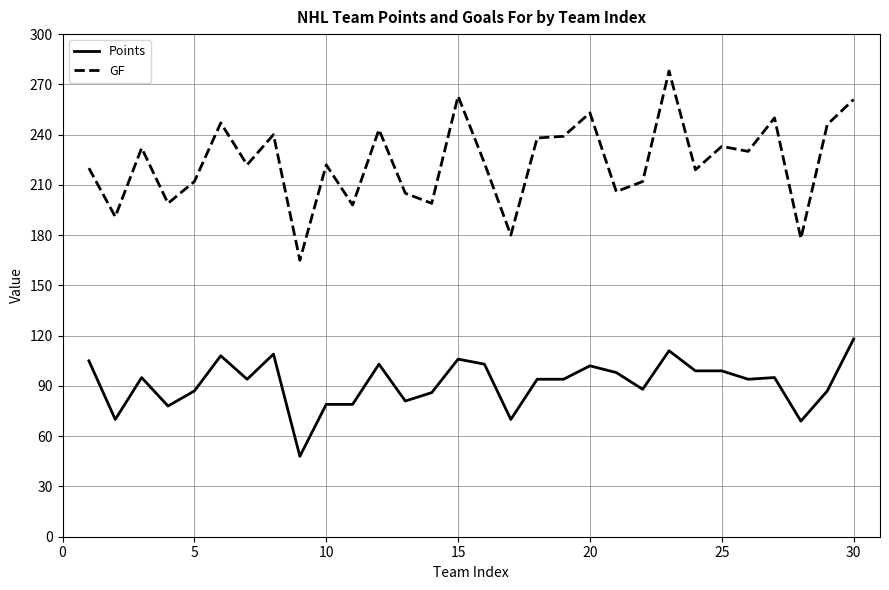

Which series has the largest range (max minus min)?

GF